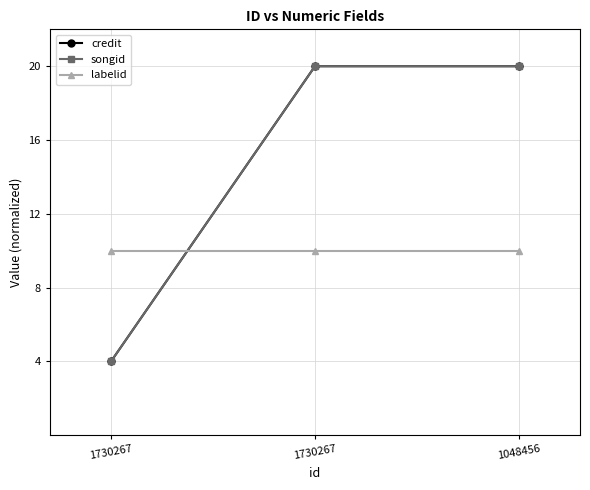

Does the chart have visible grid lines?

Yes